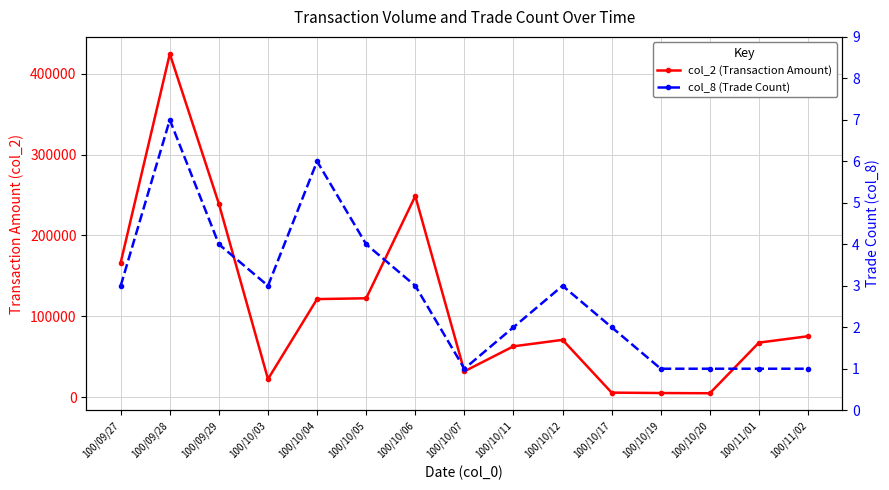

At how many categories does at least one series exceed 159416?

4